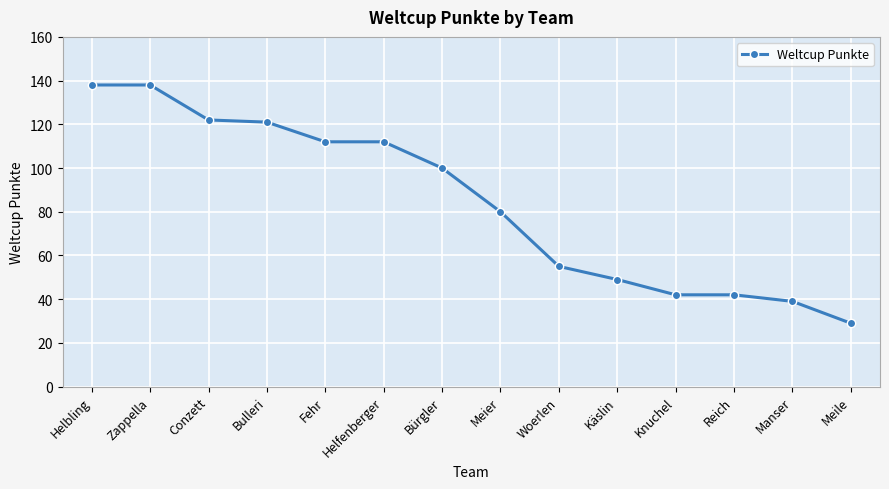

Reading right to left, what are all the values shown in this chart?

29	39	42	42	49	55	80	100	112	112	121	122	138	138